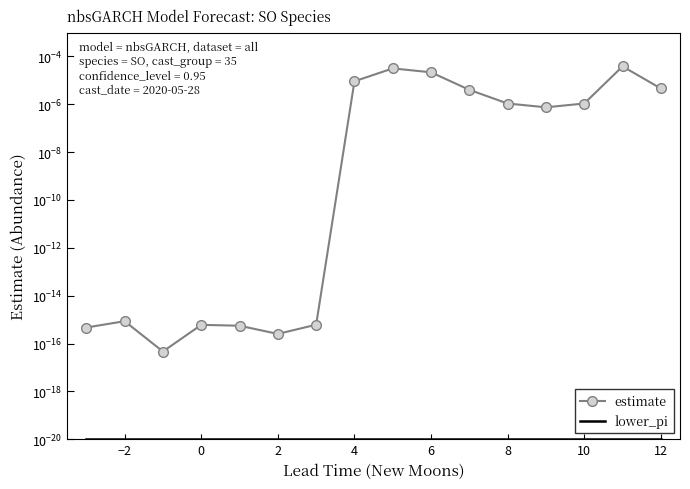

List the series in order of their peak value, highest first.

estimate, lower_pi